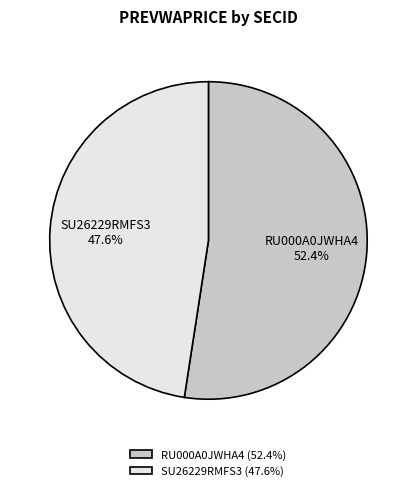

True or false: SU26229RMFS3 accounts for 48% of the total.

True